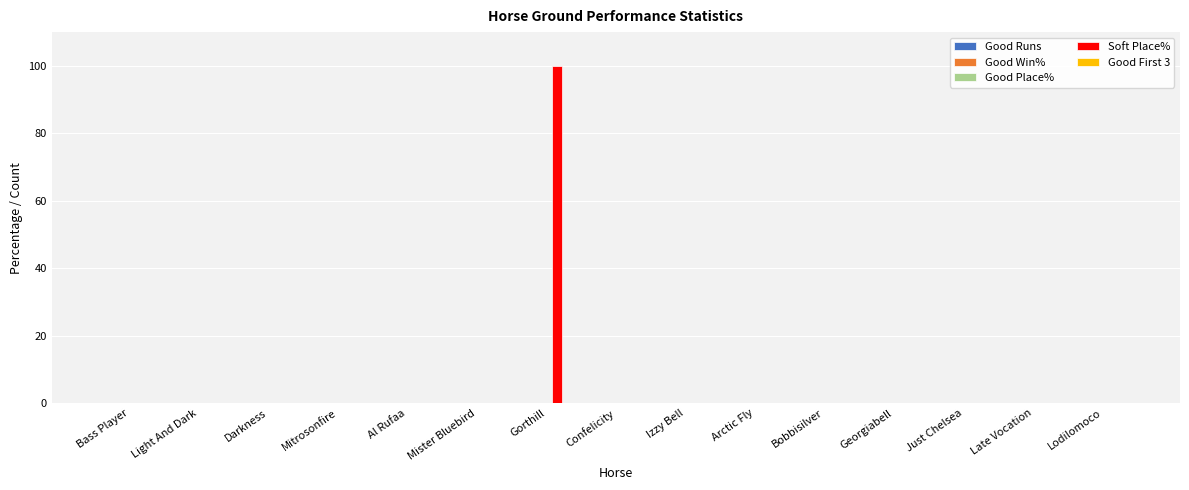

Which label corresponds to the largest value in the chart?

Gorthill